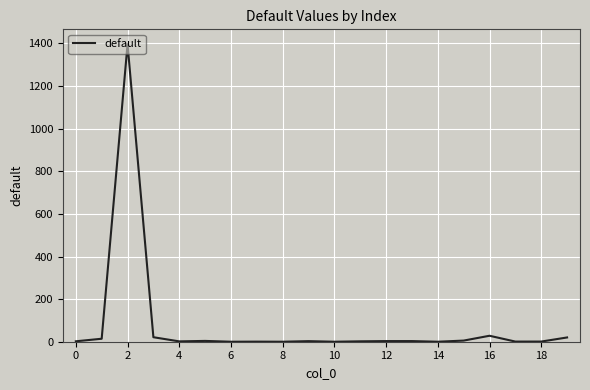

What is the difference between the maximum and minimum values?

1396.6